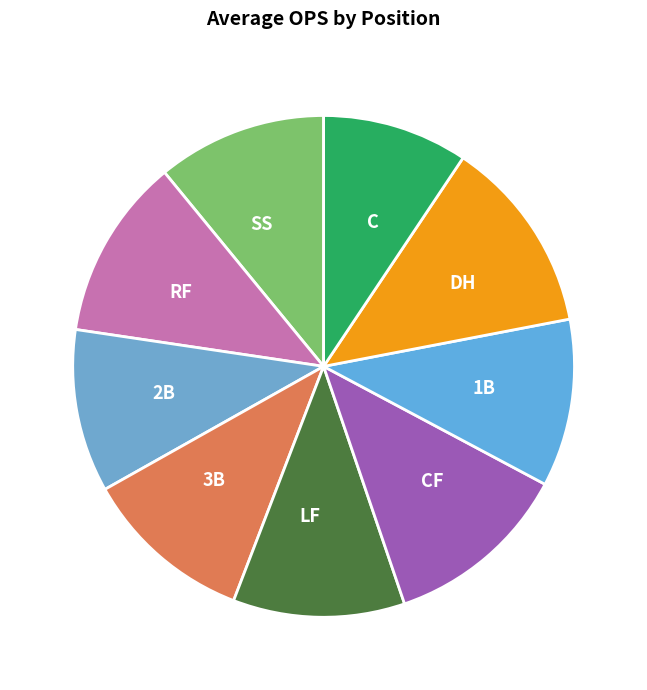

Does any single category account for the majority?

No